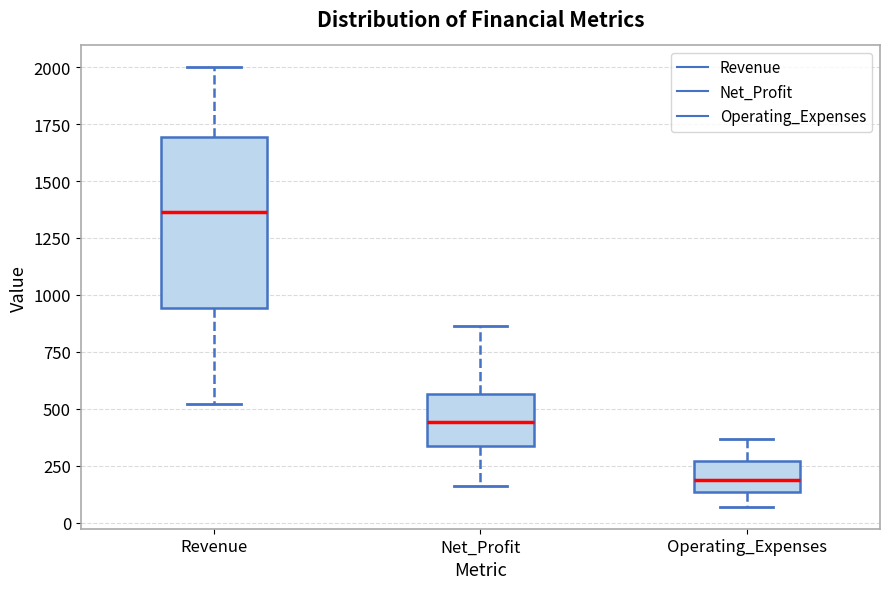

Where is the upper edge of the box for Net_Profit on the y-axis? The values are not printed on the chart, so give them approximately, as read against the axis.

550